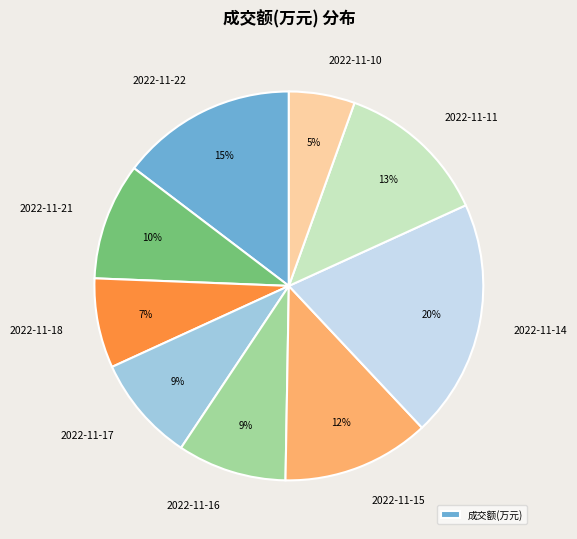

Is there any slice that represents more than half of the pie?

No